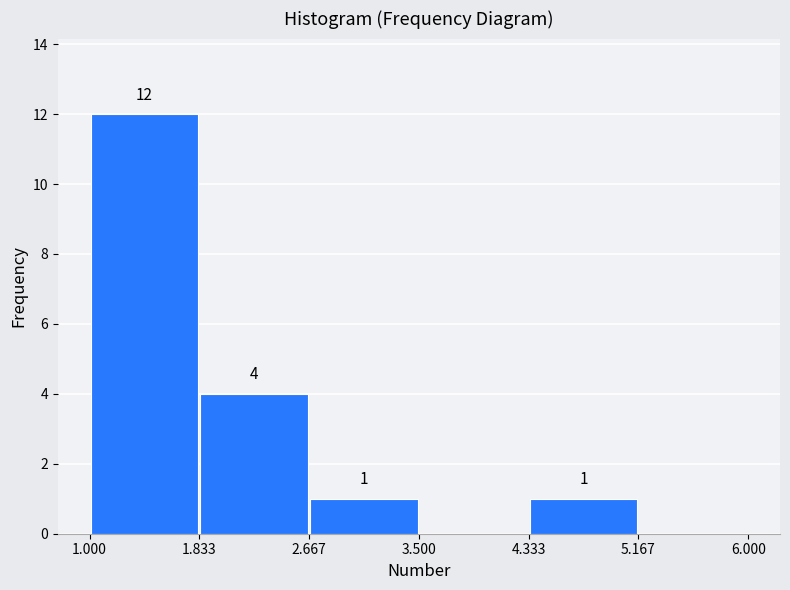

Which range on the x-axis has the tallest bar?

1.000 to 1.833